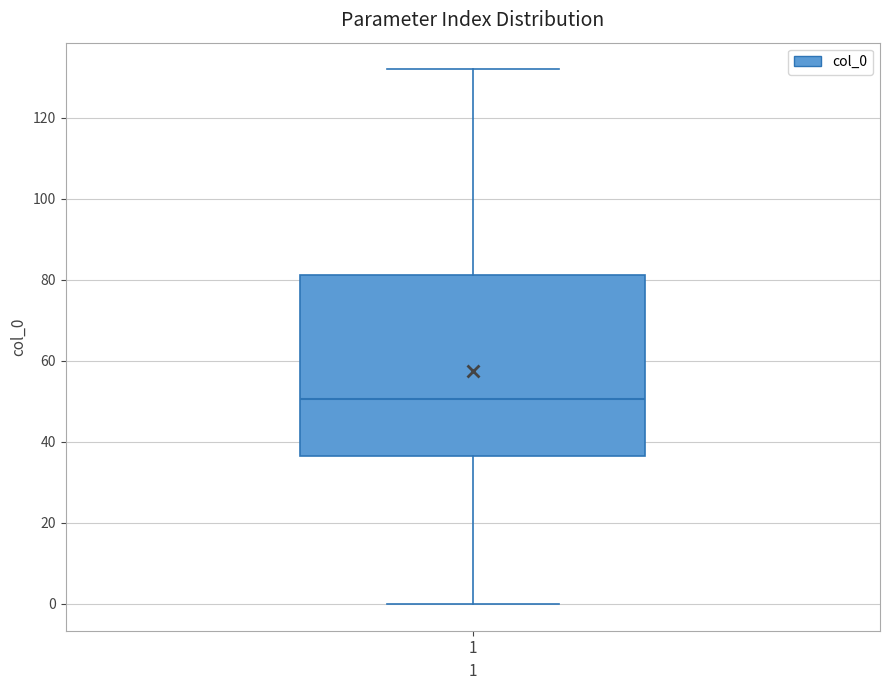

Read this box plot against the y-axis: the position of the median line, the range covered by the box, and the ends of both whiskers. The values are not printed on the chart, so give them approximately, as read against the axis.

median 50, box 36 to 82, whiskers 0 to 132